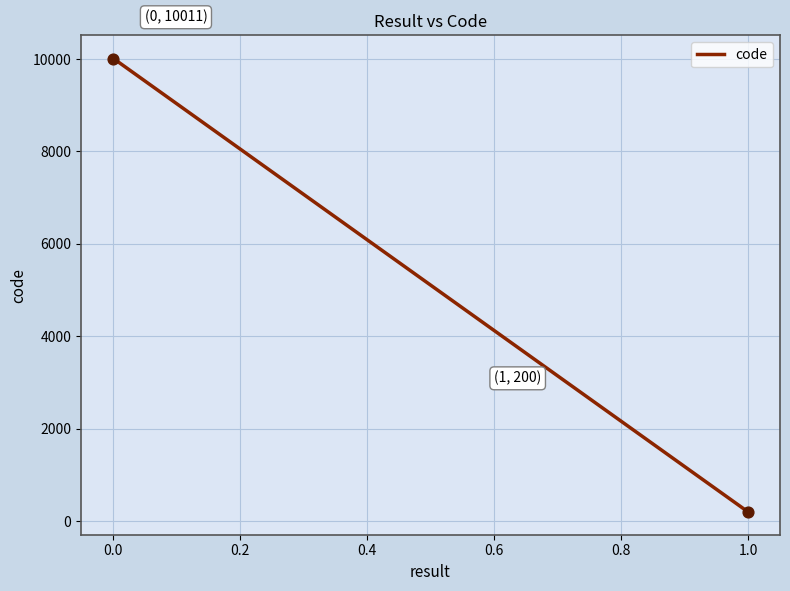

Which has a higher value, −0.2 or 0.2?

0.2